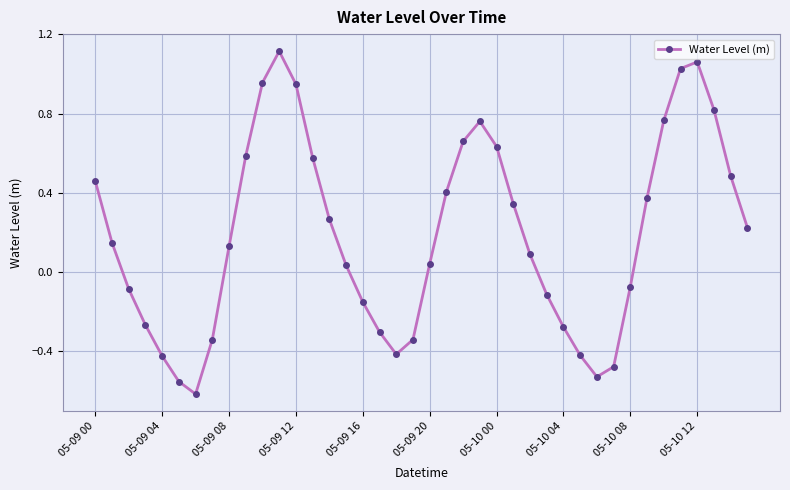

What is the sum of all values?

7.5